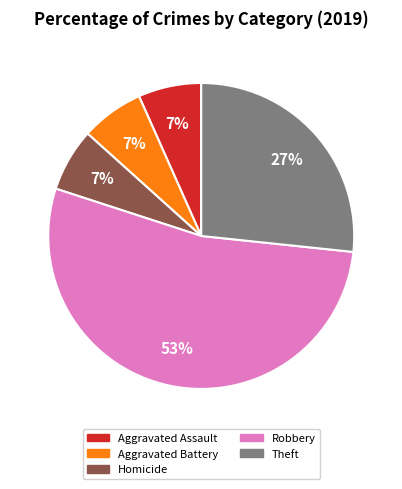

To the nearest percent, what is the average slice percentage?

20%